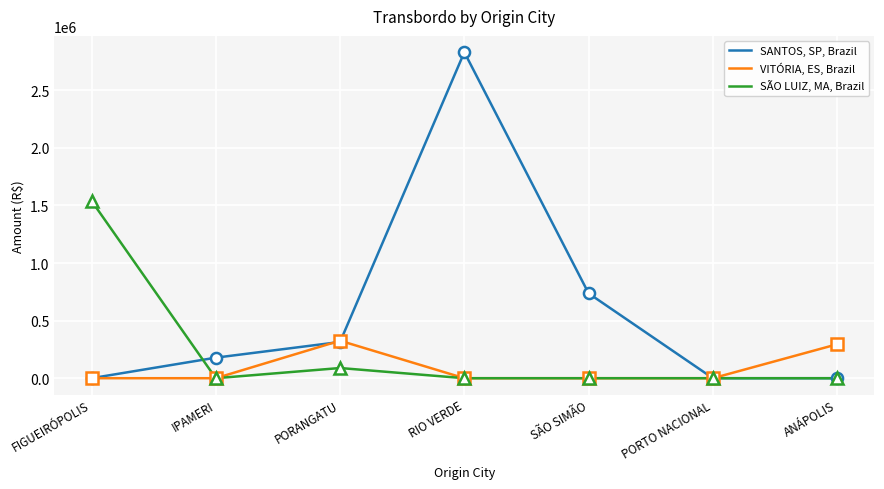

List the series in order of their peak value, highest first.

SANTOS, SP, Brazil, SÃO LUIZ, MA, Brazil, VITÓRIA, ES, Brazil